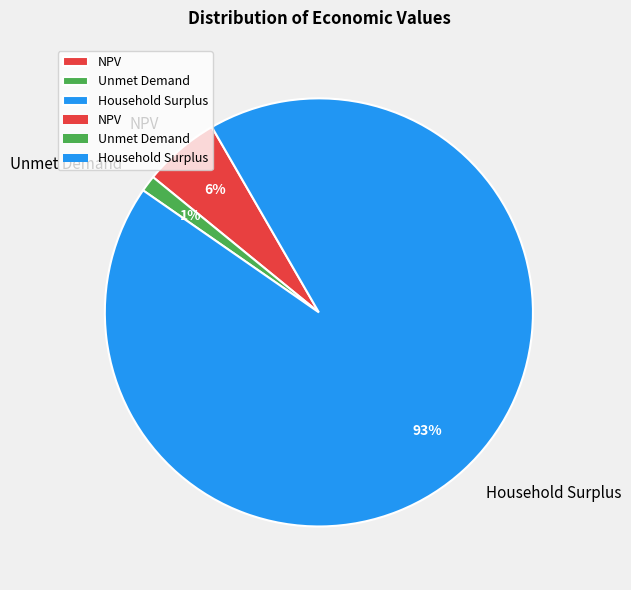

Between NPV and Household Surplus, which is larger?

Household Surplus